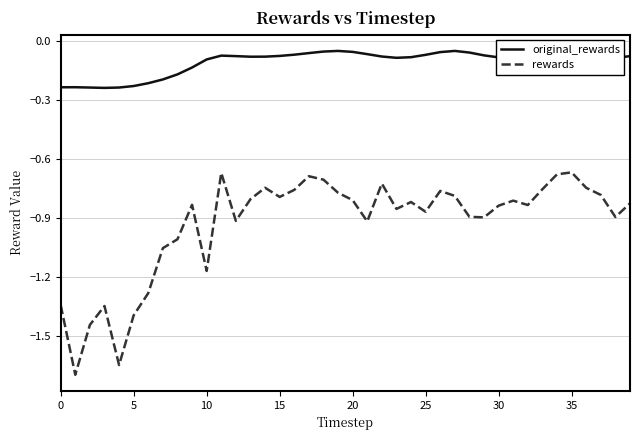

Rank the series by their average value, from highest to lowest.

original_rewards, rewards